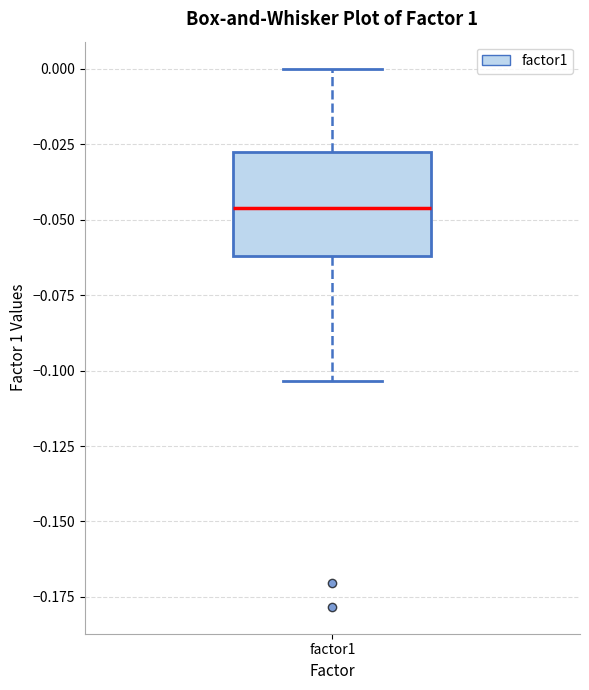

Read this box plot against the y-axis: the position of the median line, the range covered by the box, and the ends of both whiskers. The values are not printed on the chart, so give them approximately, as read against the axis.

median -0.045, box -0.060 to -0.030, whiskers -0.105 to 0.000